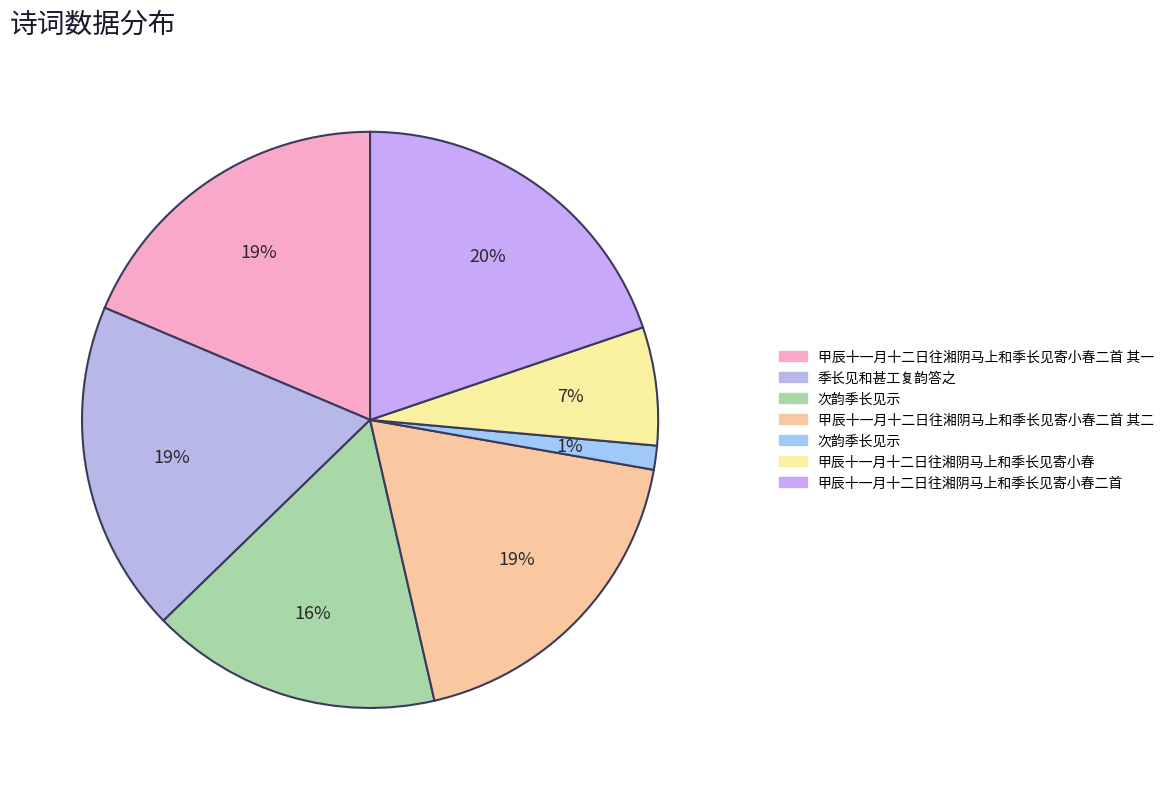

Count the number of slices in the pie.

7